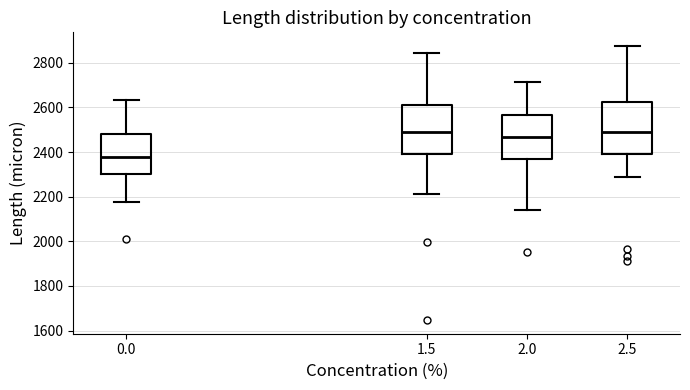

Reading left to right, transcribe this box plot: for each box, give where its median line is, the range the box spans, and where its two whiskers end, as read against the y-axis. The values are not printed on the chart, so give them approximately, as read against the axis.

0.0: median 2380, box 2300 to 2480, whiskers 2180 to 2640
1.5: median 2480, box 2380 to 2620, whiskers 2220 to 2840
2.0: median 2460, box 2360 to 2560, whiskers 2140 to 2720
2.5: median 2480, box 2380 to 2620, whiskers 2280 to 2880